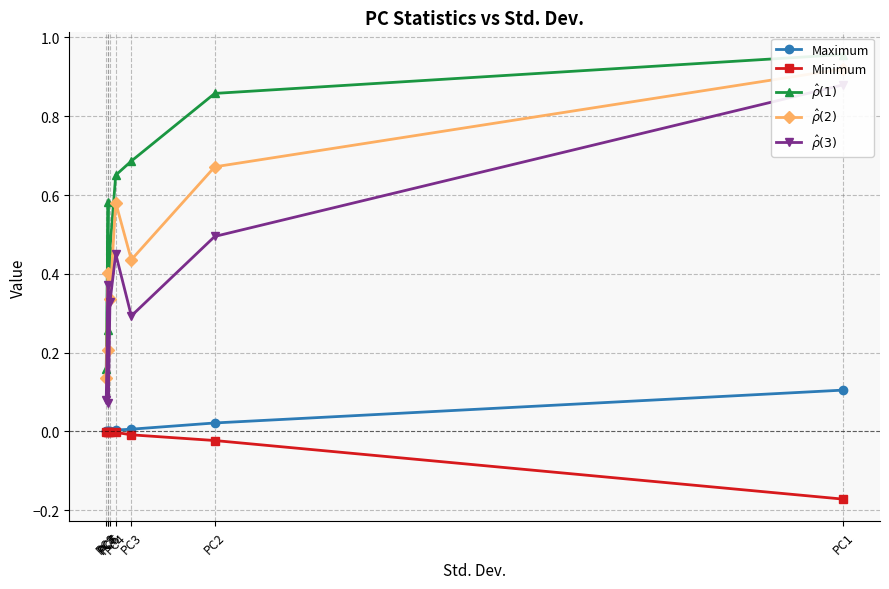

Between PC8 and PC5, which is larger?

PC5